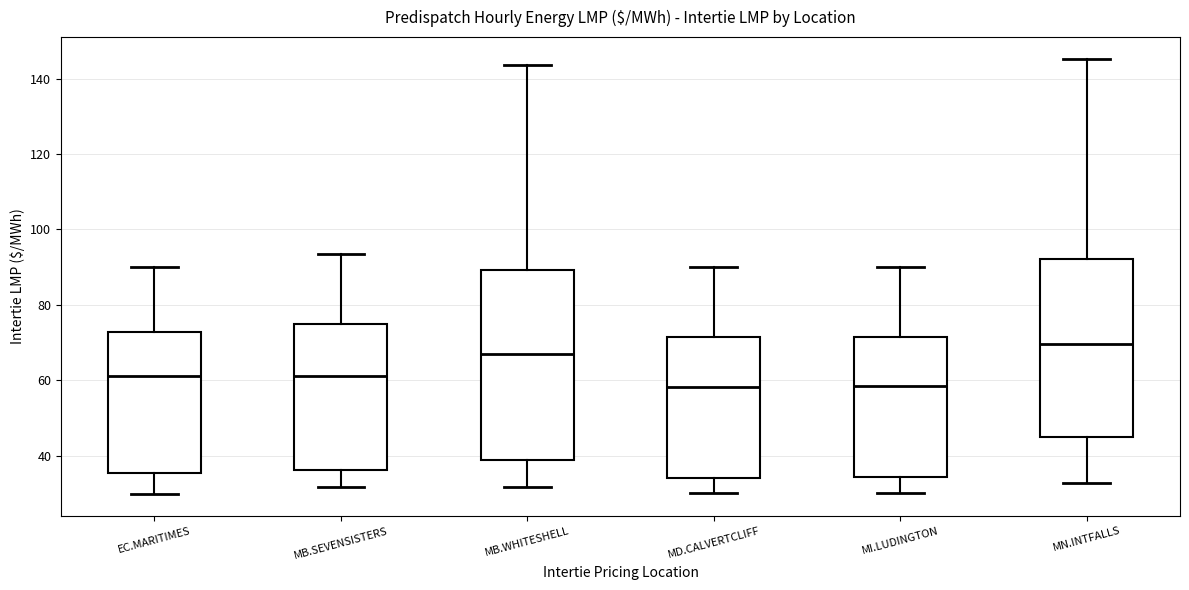

Reading left to right, transcribe this box plot: for each box, give where its median line is, the range the box spans, and where its two whiskers end, as read against the y-axis. The values are not printed on the chart, so give them approximately, as read against the axis.

EC.MARITIMES: median 62, box 36 to 72, whiskers 30 to 90
MB.SEVENSISTERS: median 62, box 36 to 74, whiskers 32 to 94
MB.WHITESHELL: median 66, box 38 to 90, whiskers 32 to 144
MD.CALVERTCLIFF: median 58, box 34 to 72, whiskers 30 to 90
MI.LUDINGTON: median 58, box 34 to 72, whiskers 30 to 90
MN.INTFALLS: median 70, box 44 to 92, whiskers 32 to 146